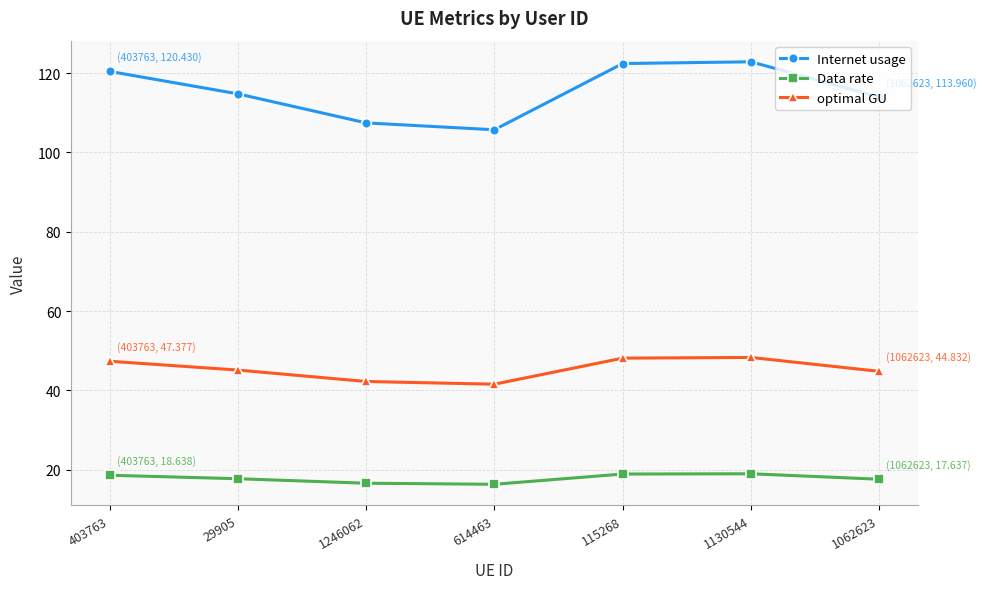

What is the label of the 5th point from the right?

1246062